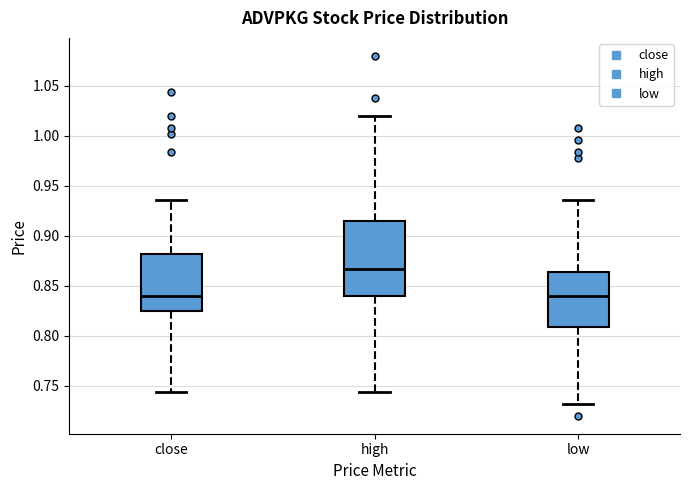

Reading left to right, transcribe this box plot: for each box, give where its median line is, the range the box spans, and where its two whiskers end, as read against the y-axis. The values are not printed on the chart, so give them approximately, as read against the axis.

close: median 0.840, box 0.825 to 0.880, whiskers 0.745 to 0.935
high: median 0.865, box 0.840 to 0.915, whiskers 0.745 to 1.020
low: median 0.840, box 0.810 to 0.865, whiskers 0.730 to 0.935